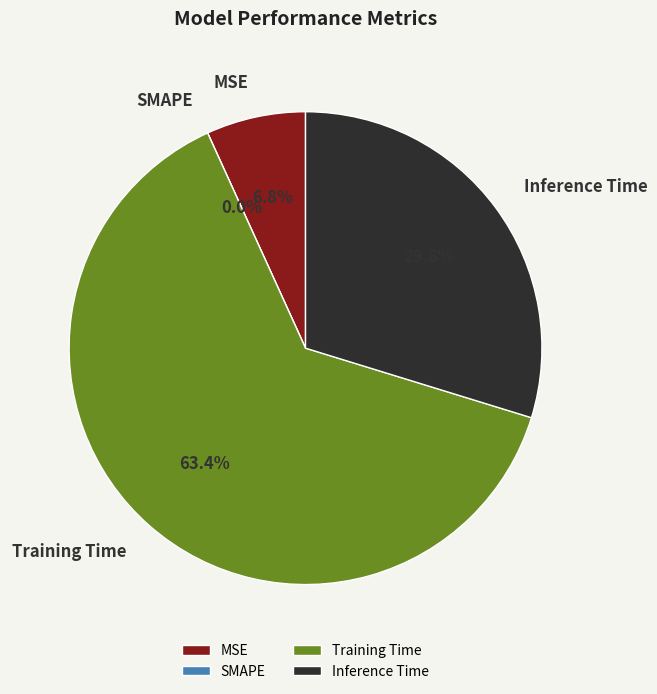

Which category has the biggest portion of the pie?

Training Time